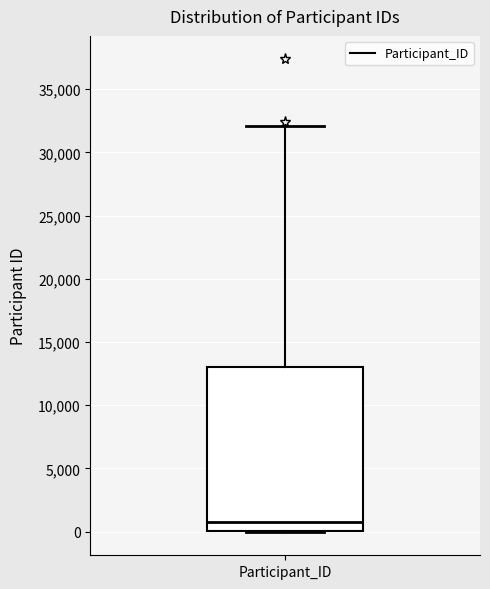

Where does the upper whisker of the box for Participant_ID end on the y-axis? The values are not printed on the chart, so give them approximately, as read against the axis.

32000